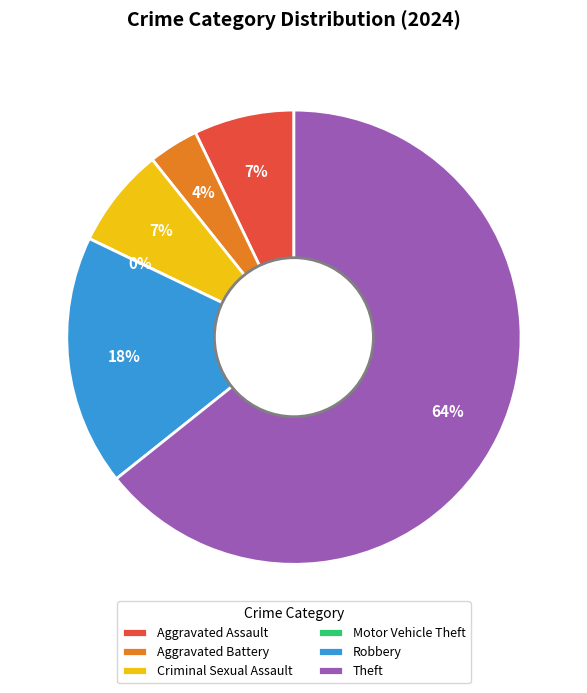

To the nearest percent, what is the average slice percentage?

17%